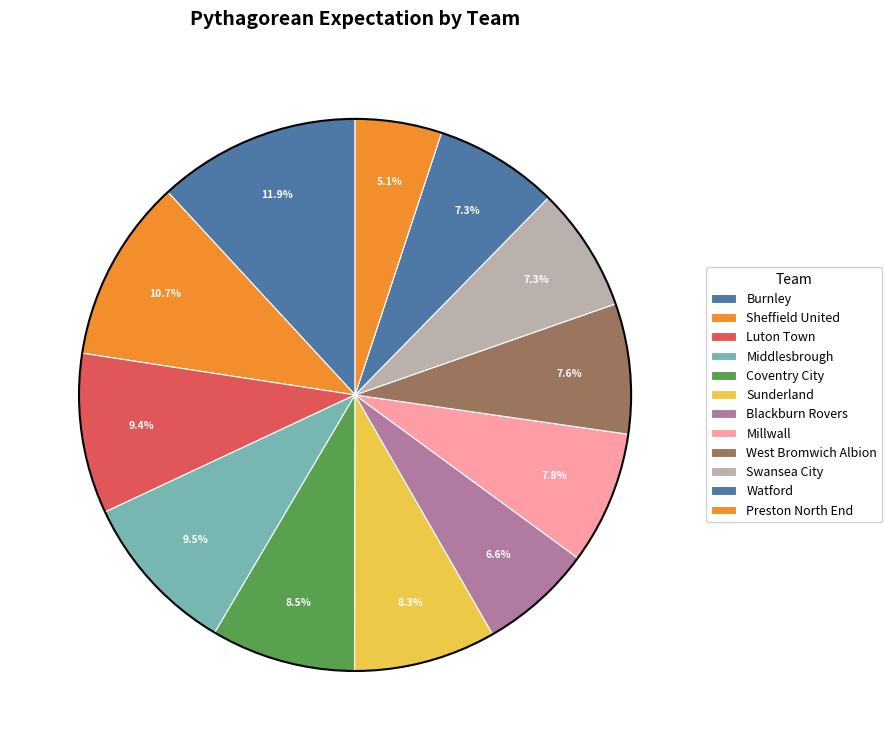

How many slices are in this pie chart?

12